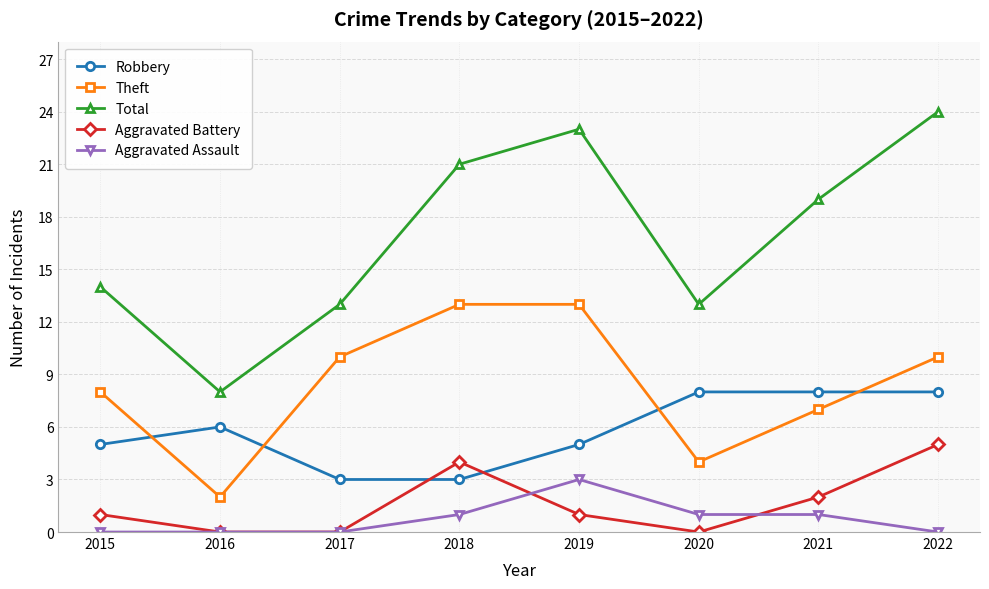

What is the value of the Aggravated Assault point at the 5th from the left?

3